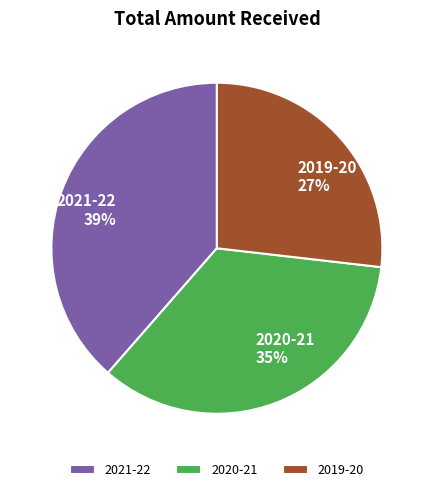

What percentage is the 2019-20 slice, to the nearest percent?

27%